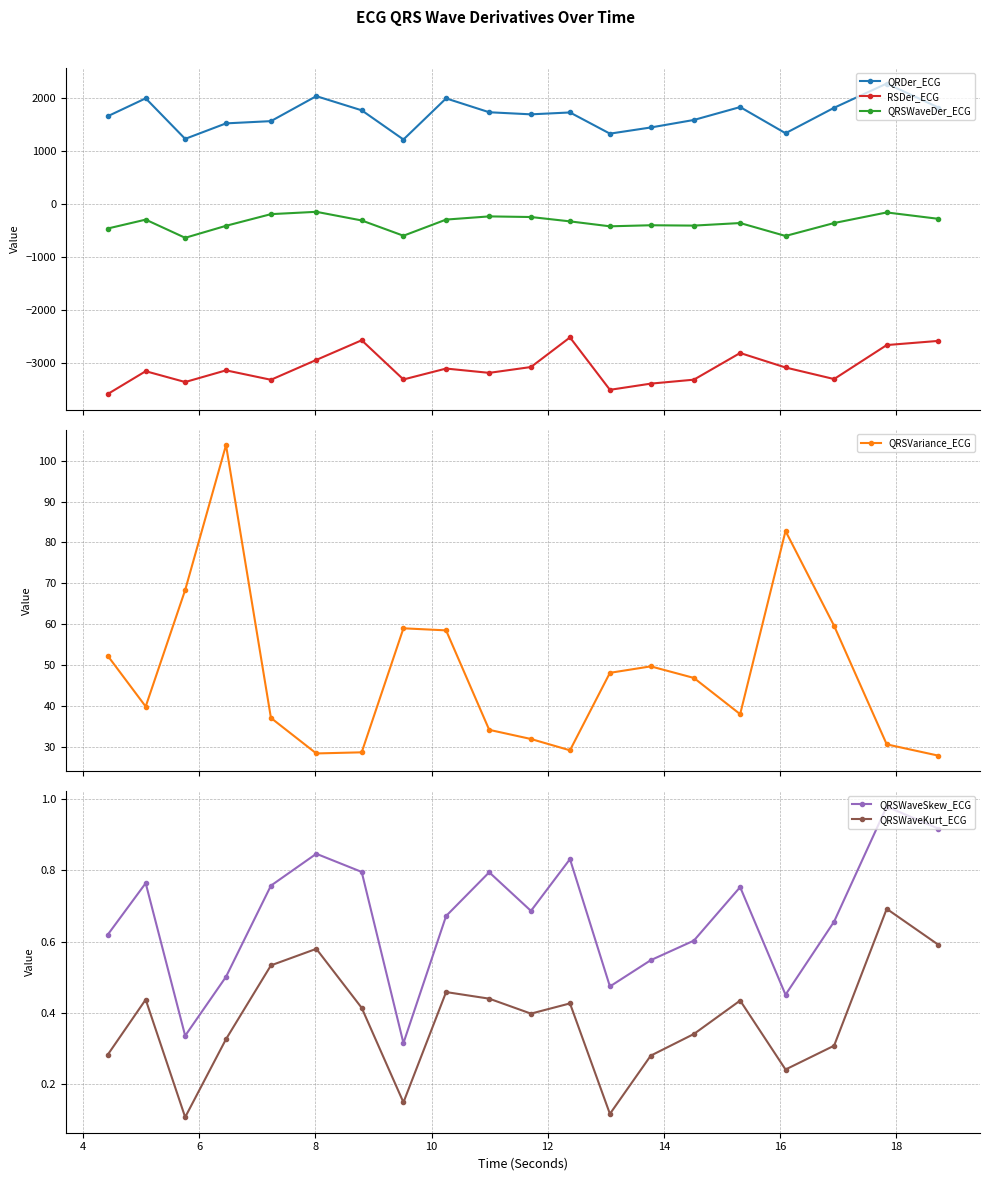

What is the value of the RSDer_ECG point at the 20th from the left?

-2579.4